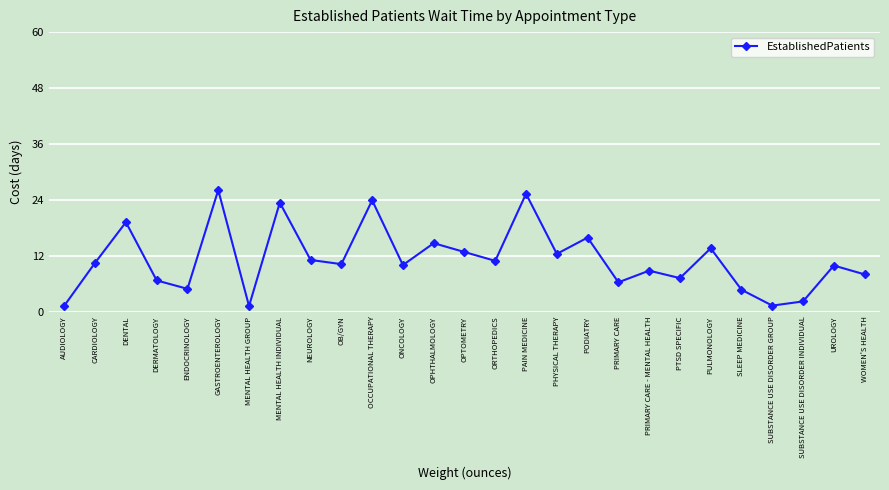

What is the change in value from MENTAL HEALTH GROUP to PTSD SPECIFIC?

+6.0